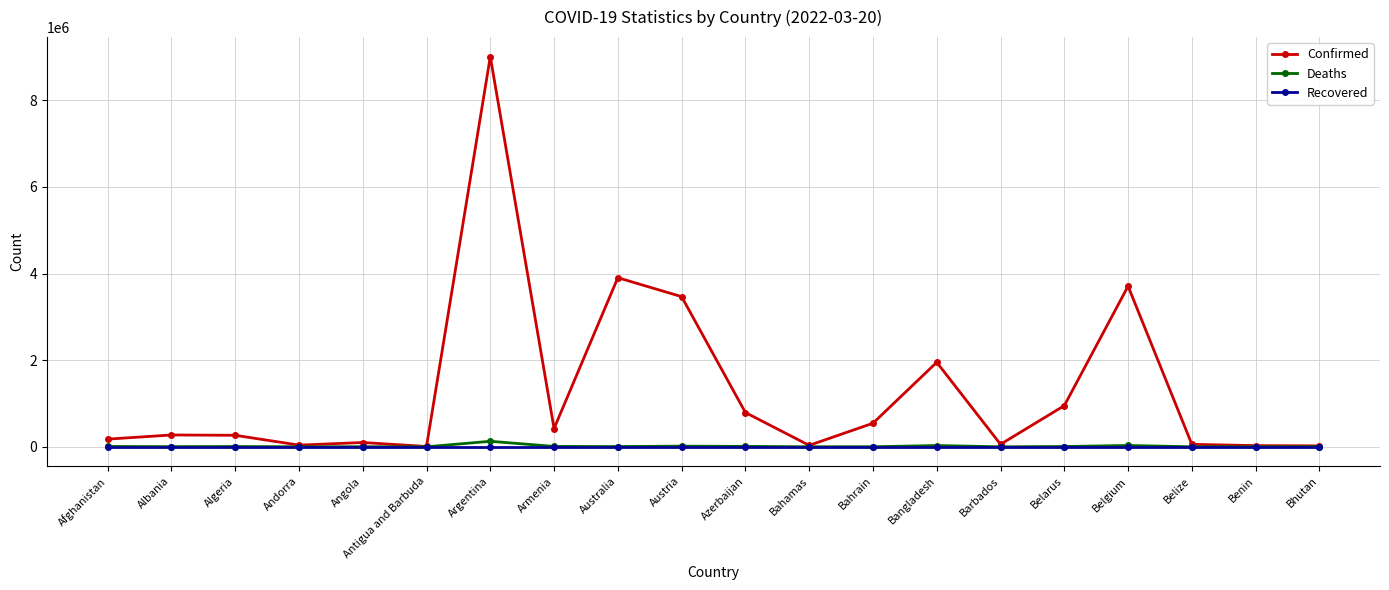

How many categories are shown in the chart?

20